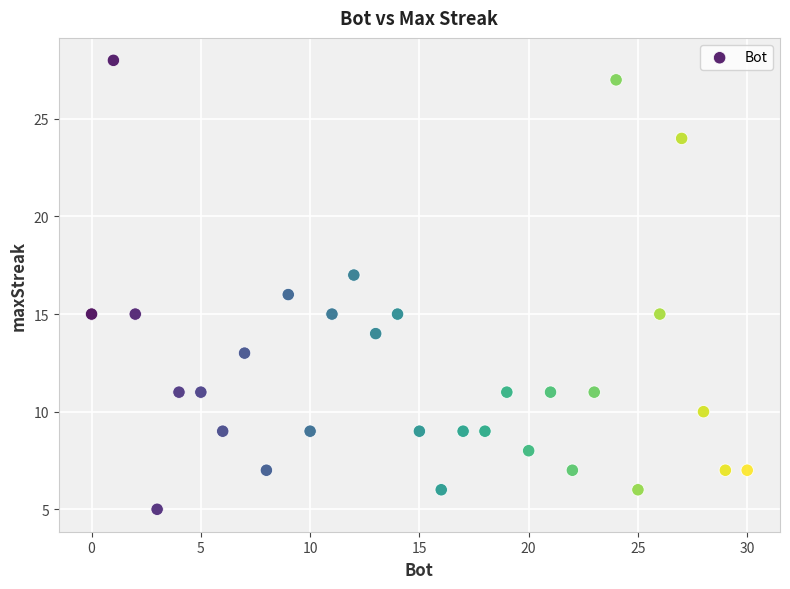

What is the range of X values (max minus min)?

30